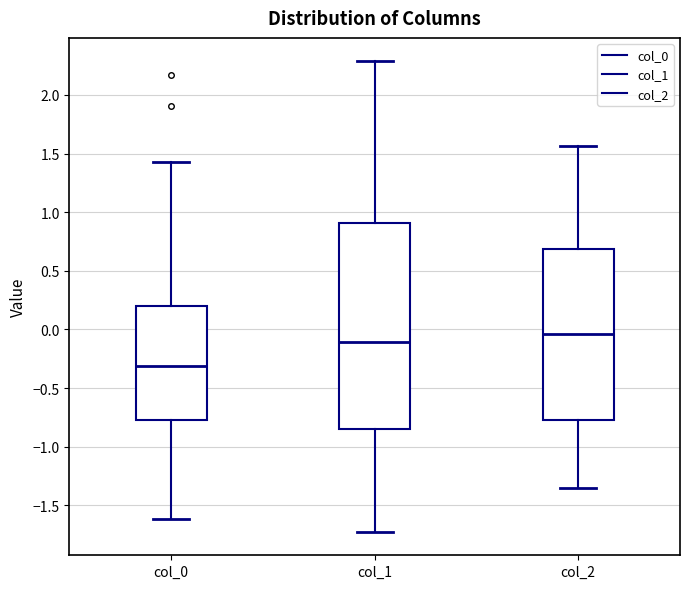

Where does the upper whisker of the box for col_2 end on the y-axis? The values are not printed on the chart, so give them approximately, as read against the axis.

1.55